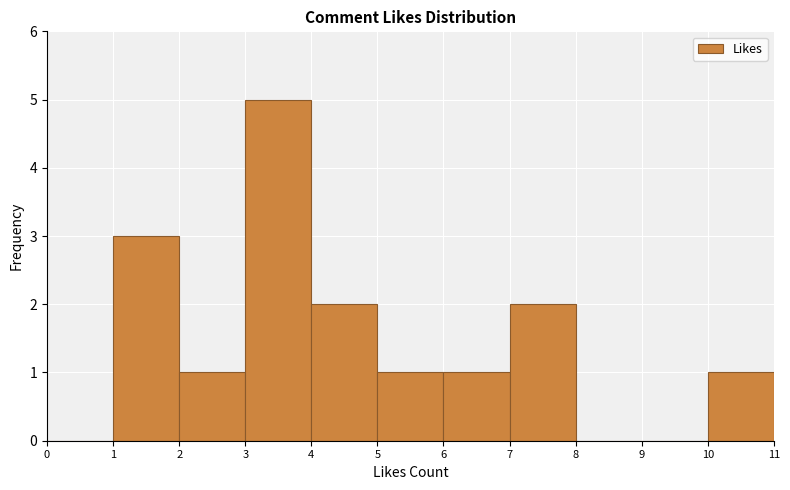

What is the height of the bar covering 10 to 11 on the x-axis? The values are not printed on the chart, so give them approximately, as read against the axis.

1